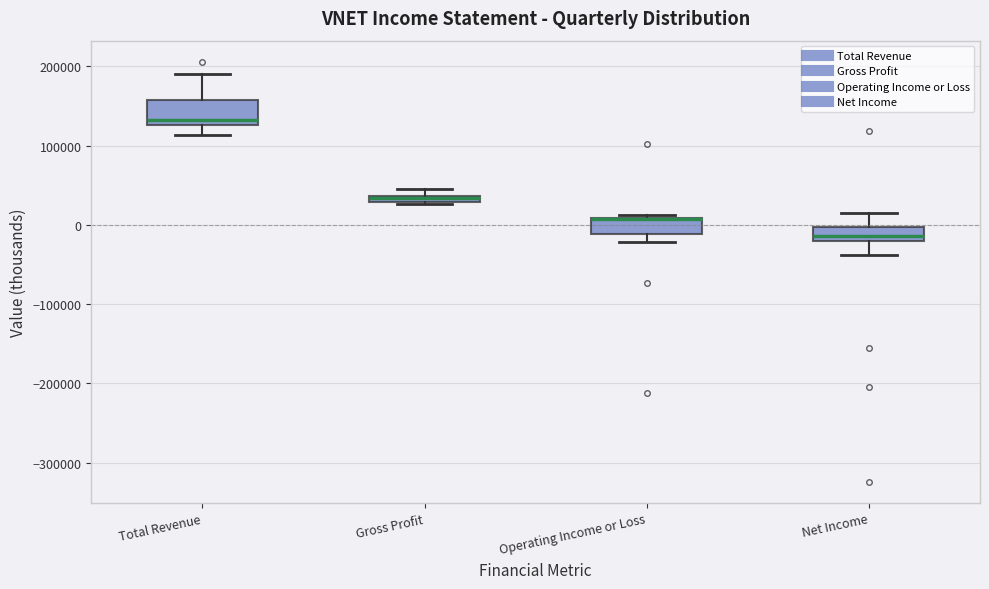

Where is the upper edge of the box for Total Revenue on the y-axis? The values are not printed on the chart, so give them approximately, as read against the axis.

160000